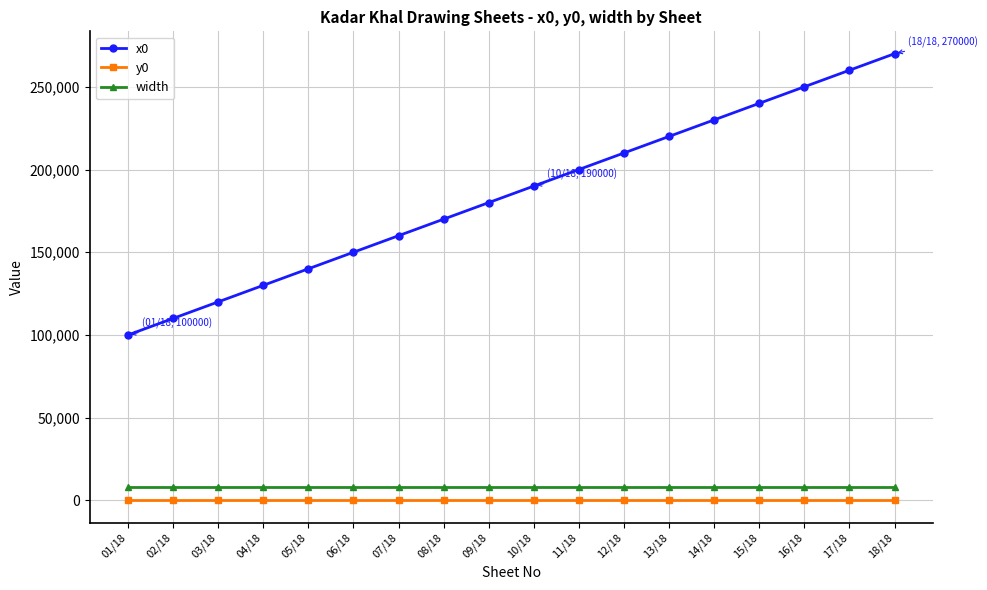

True or false: x0 has more than 0 points higher than both neighbors.

False